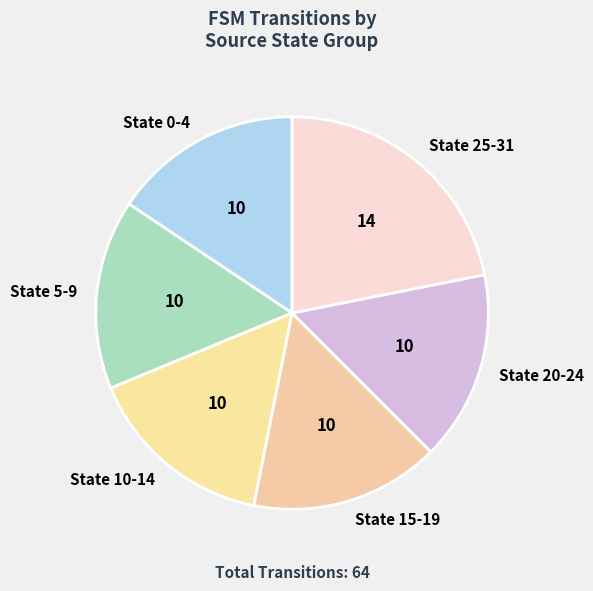

Approximately how many times larger is the value at State 20-24 compared to State 5-9?

1.0